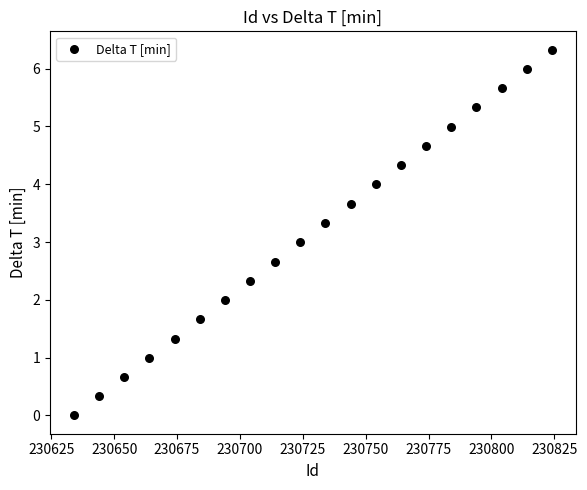

What is the range of Y values (max minus min)?

6.3